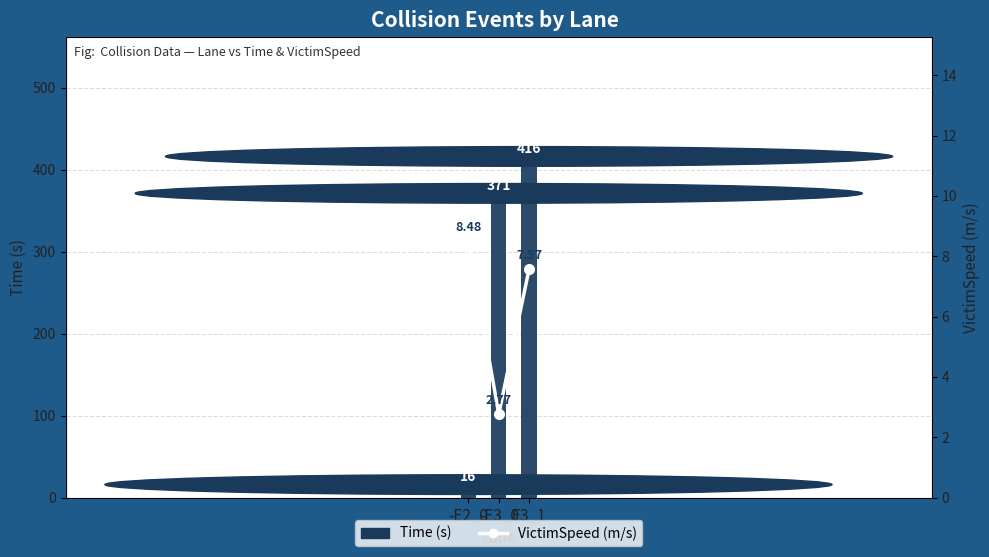

How many data points does each series have?

3